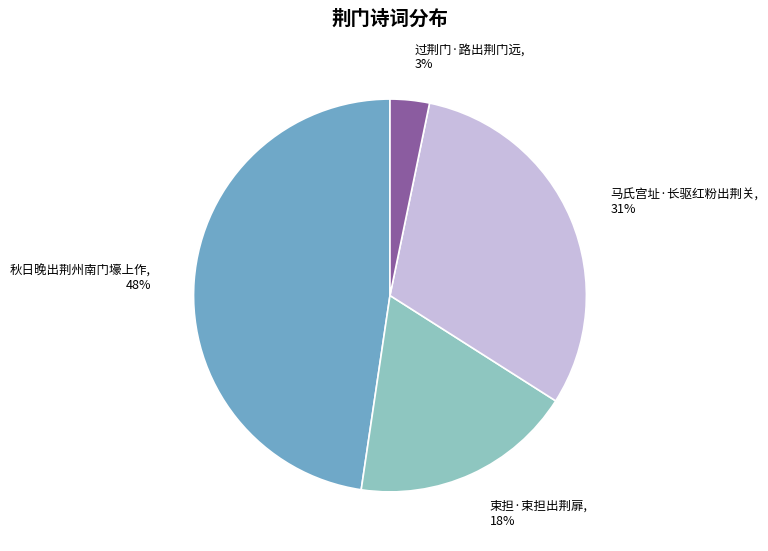

Rank the categories by value from lowest to highest.

过荆门·路出荆门远, 束担·束担出荆扉, 马氏宫址·长驱红粉出荆关, 秋日晚出荆州南门壕上作